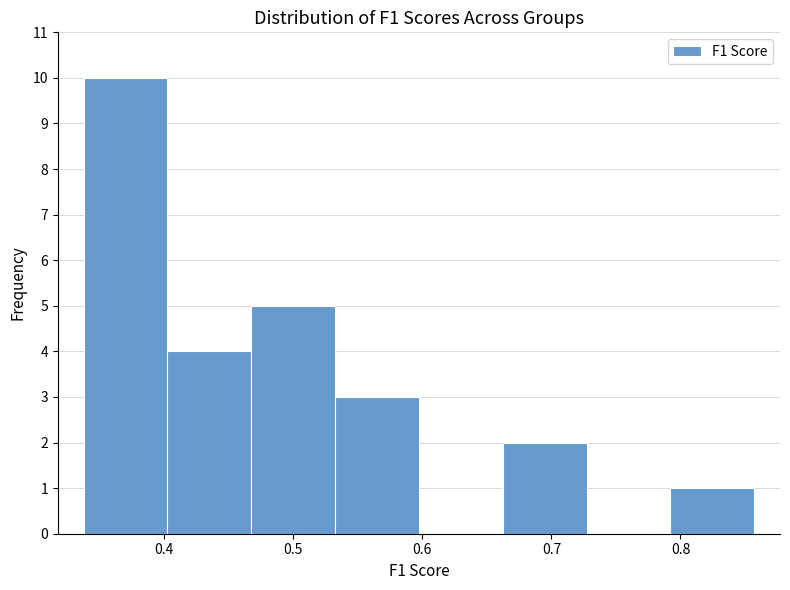

Reading left to right, list every bar in this chart as the range it spans on the x-axis followed by its height. Neither the bar edges nor the heights are printed on the chart, so give them approximately, as read against the axes.

0.34 to 0.40: 10
0.40 to 0.47: 4
0.47 to 0.53: 5
0.53 to 0.60: 3
0.60 to 0.66: 0
0.66 to 0.73: 2
0.73 to 0.79: 0
0.79 to 0.86: 1